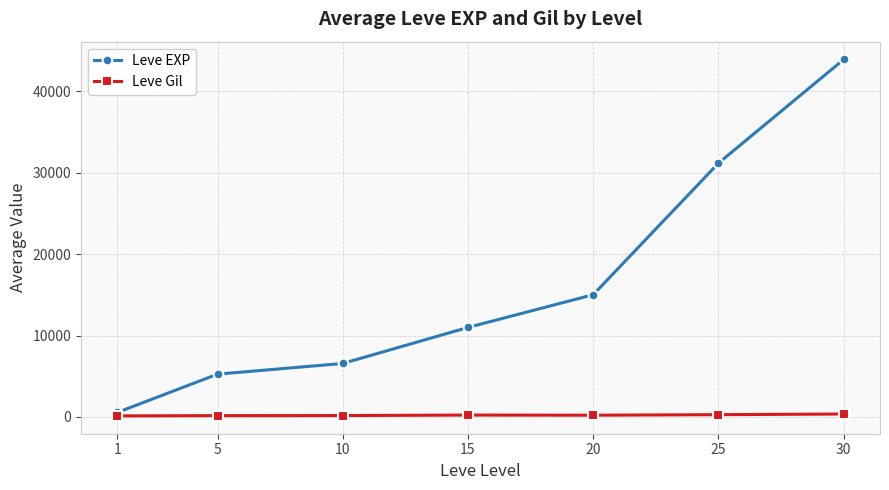

True or false: Leve EXP and Leve Gil cross at least once.

False